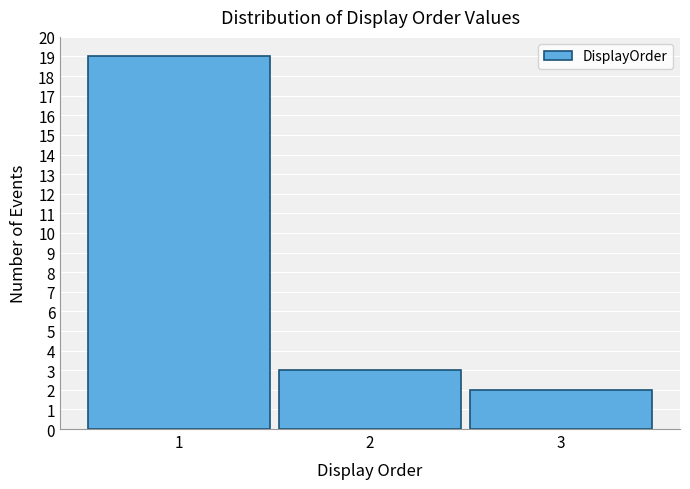

Reading left to right, transcribe this chart: for each bar, give the range it covers on the x-axis and its height. The values are not printed on the chart, so give them approximately, as read against the axis.

0.5 to 1.5: 19
1.5 to 2.5: 3
2.5 to 3.5: 2